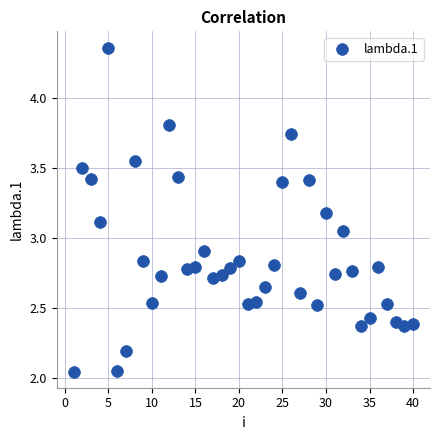

What is the range of X values (max minus min)?

39.0